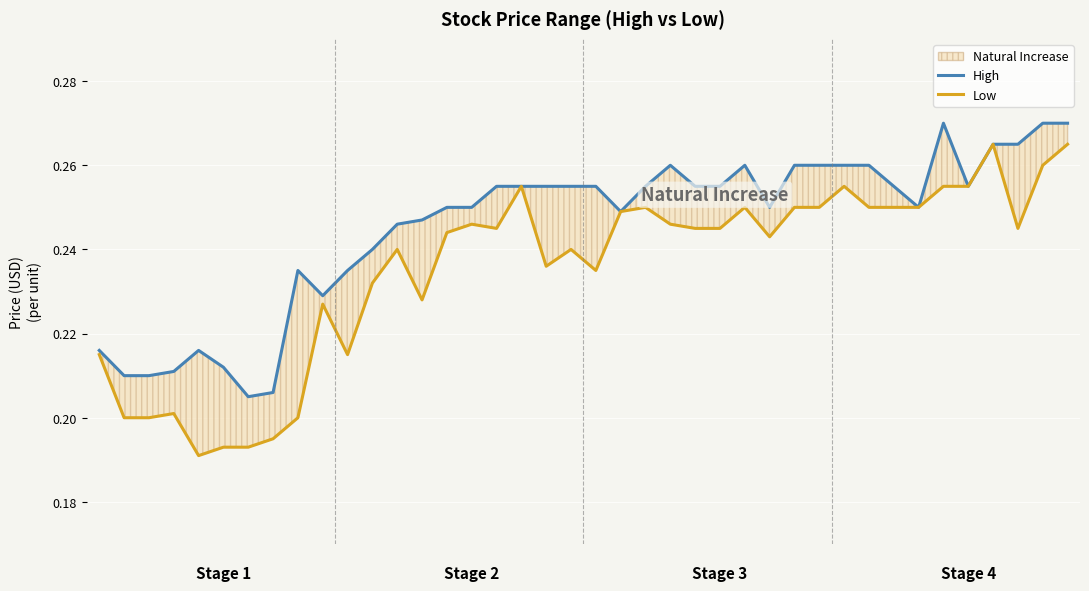

List the series in order of their peak value, highest first.

High, Low